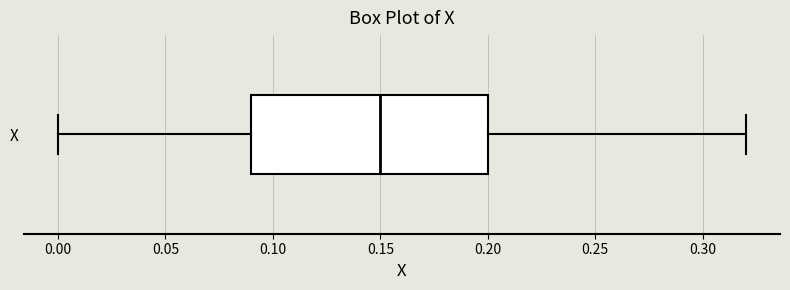

Transcribe this box plot: give where the median line is, the range the box spans, and where the two whiskers end, as read against the x-axis. The values are not printed on the chart, so give them approximately, as read against the axis.

median 0.15, box 0.09 to 0.20, whiskers 0.00 to 0.32